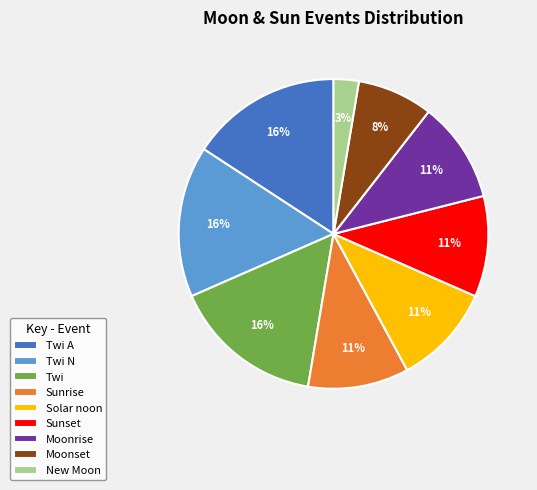

Which has a higher value, Moonrise or New Moon?

Moonrise